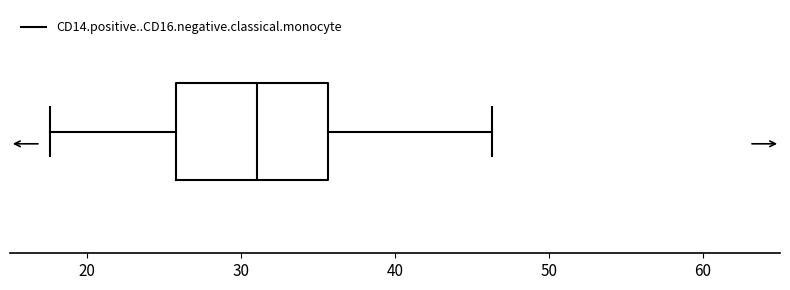

Read this box plot against the x-axis: the position of the median line, the range covered by the box, and the ends of both whiskers. The values are not printed on the chart, so give them approximately, as read against the axis.

median 31, box 26 to 36, whiskers 18 to 46